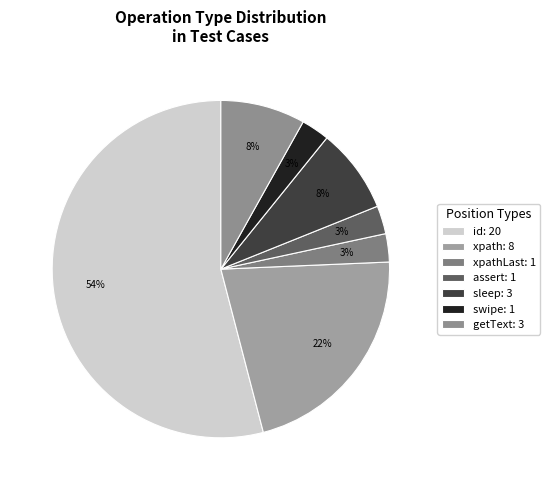

Which category accounts for the majority?

id: 20